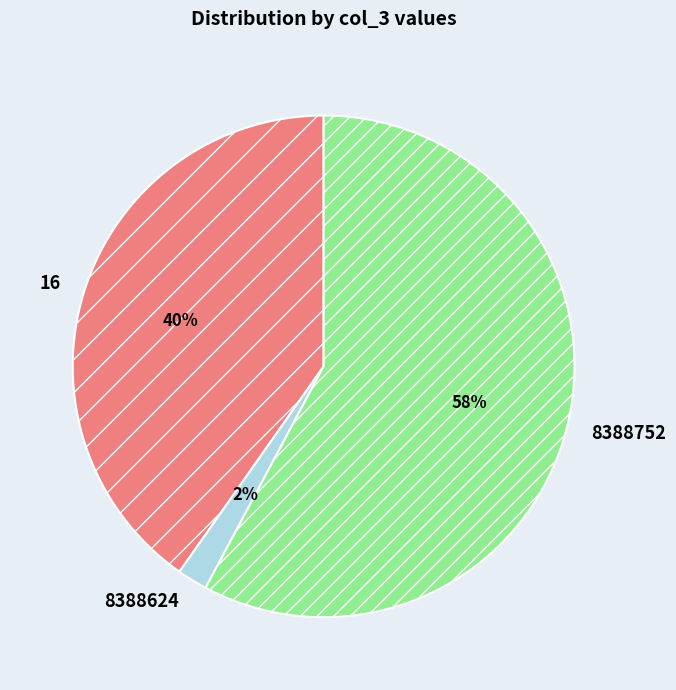

What is the majority slice?

8388752